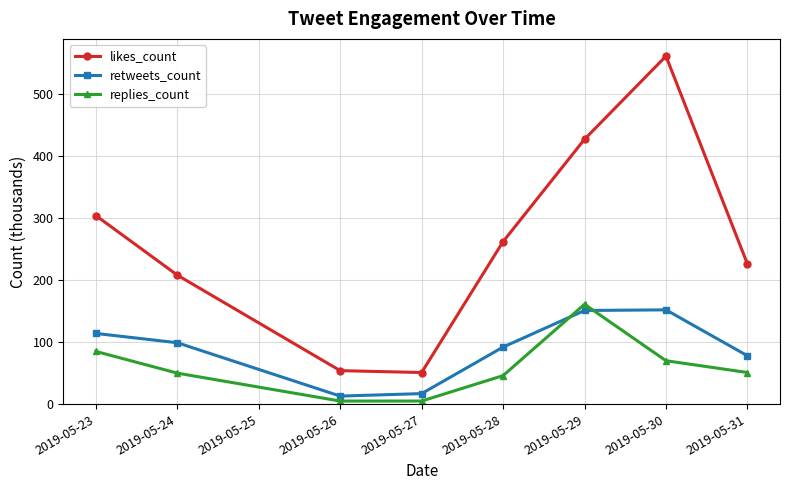

What is the sum of the retweets_count values at 2019-05-28 and 2019-05-27?

109